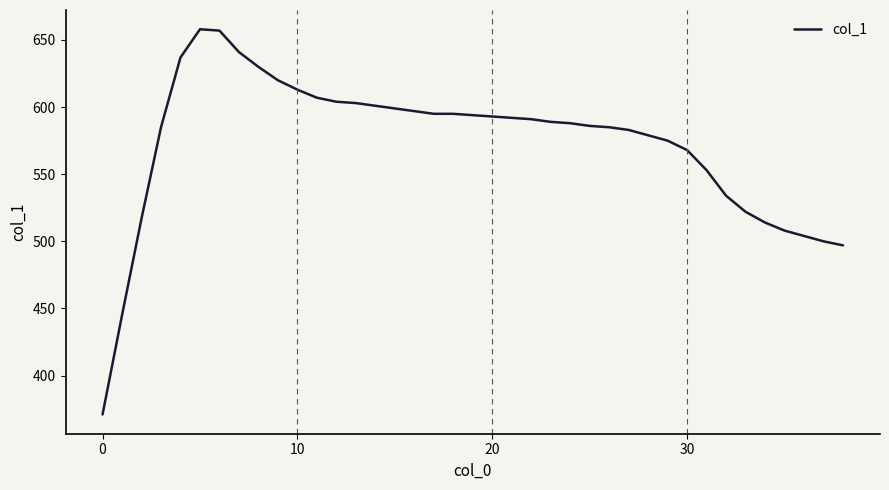

What is the maximum value shown in the chart?

658